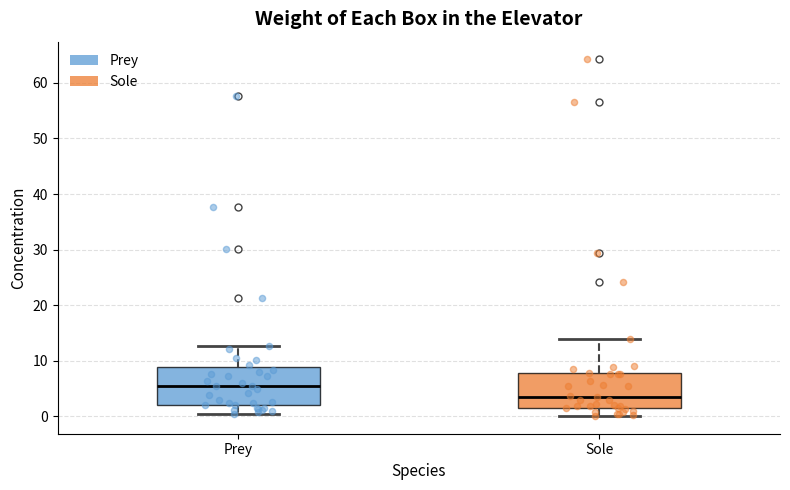

Reading left to right, read every box against the y-axis: the position of its median line, the range the box covers, and the ends of its whiskers. The values are not printed on the chart, so give them approximately, as read against the axis.

Prey: median 6, box 2 to 9, whiskers 0 to 13
Sole: median 4, box 2 to 8, whiskers 0 to 14